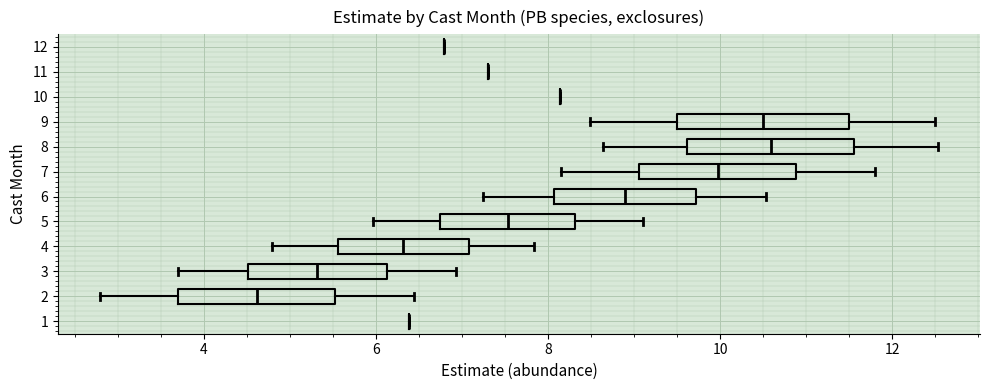

Reading bottom to top, read every box against the x-axis: the position of its median line, the range the box covers, and the ends of its whiskers. The values are not printed on the chart, so give them approximately, as read against the axis.

1: box collapsed to a line at 6.4, whiskers 6.4 to 6.4
2: median 4.6, box 3.8 to 5.6, whiskers 2.8 to 6.4
3: median 5.4, box 4.6 to 6.2, whiskers 3.8 to 7.0
4: median 6.4, box 5.6 to 7.0, whiskers 4.8 to 7.8
5: median 7.6, box 6.8 to 8.4, whiskers 6.0 to 9.2
6: median 8.8, box 8.0 to 9.8, whiskers 7.2 to 10.6
7: median 10.0, box 9.0 to 10.8, whiskers 8.2 to 11.8
8: median 10.6, box 9.6 to 11.6, whiskers 8.6 to 12.6
9: median 10.4, box 9.4 to 11.4, whiskers 8.4 to 12.4
10: box collapsed to a line at 8.2, whiskers 8.2 to 8.2
11: box collapsed to a line at 7.4, whiskers 7.4 to 7.4
12: box collapsed to a line at 6.8, whiskers 6.8 to 6.8